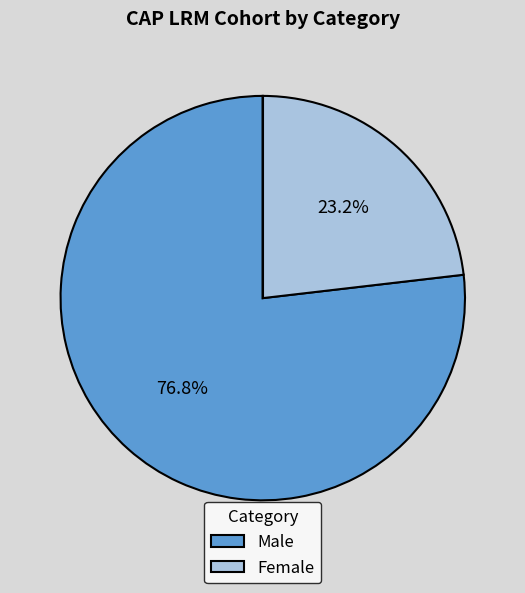

To the nearest percent, what percentage of the pie is Female?

23%